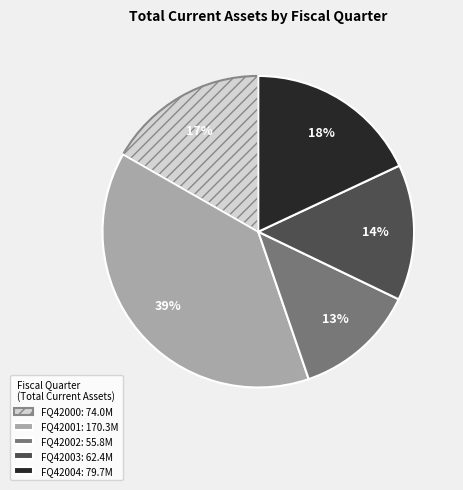

Between FQ42003: 62.4M and FQ42004: 79.7M, which is larger?

FQ42004: 79.7M